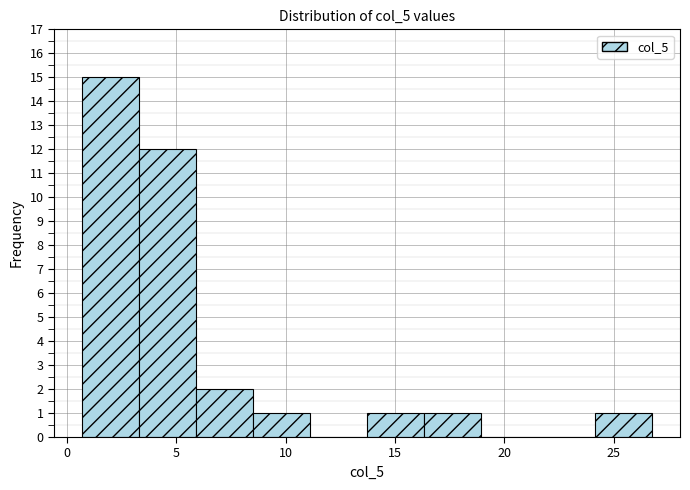

Over which range of the x-axis is the bar tallest?

0.5 to 3.5